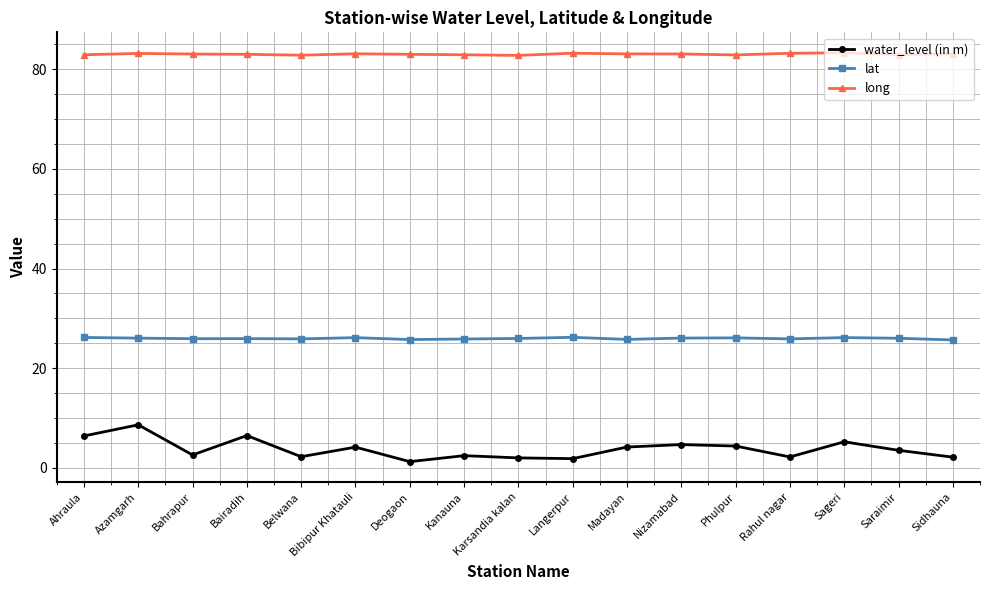

Rank the series by their average value, from highest to lowest.

long, lat, water_level (in m)